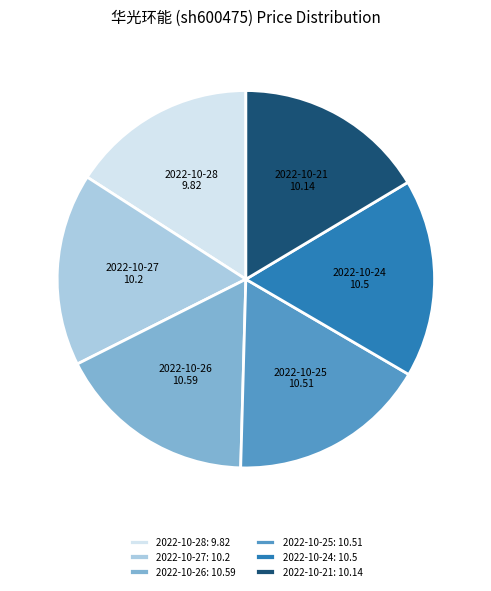

How many slices are in this pie chart?

6